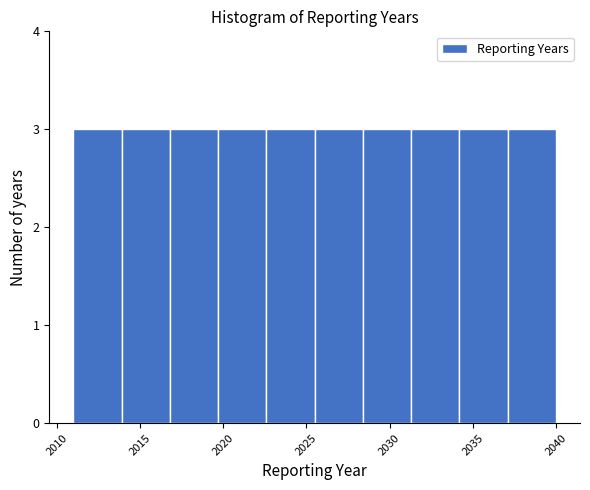

Reading left to right, transcribe this chart: for each bar, give the range it covers on the x-axis and its height. Neither the bar edges nor the heights are printed on the chart, so give them approximately, as read against the axes.

2011.0 to 2013.9: 3
2013.9 to 2016.8: 3
2016.8 to 2019.7: 3
2019.7 to 2022.6: 3
2022.6 to 2025.5: 3
2025.5 to 2028.4: 3
2028.4 to 2031.3: 3
2031.3 to 2034.2: 3
2034.2 to 2037.1: 3
2037.1 to 2040.0: 3